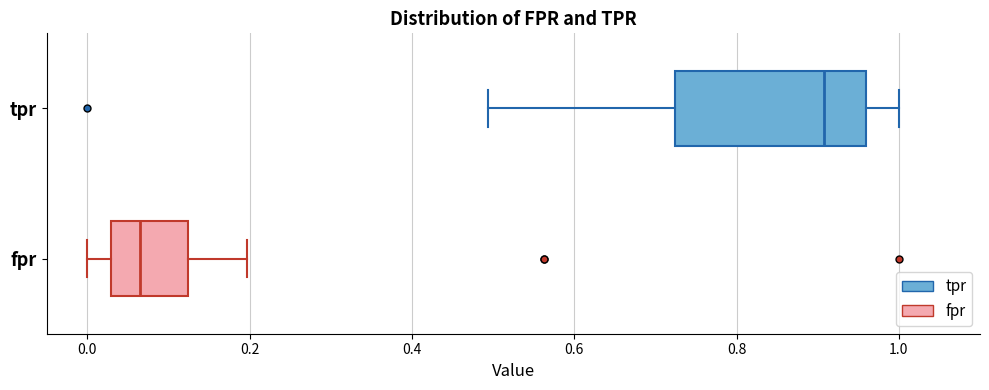

Which box is the widest, from its left edge to its right edge?

tpr